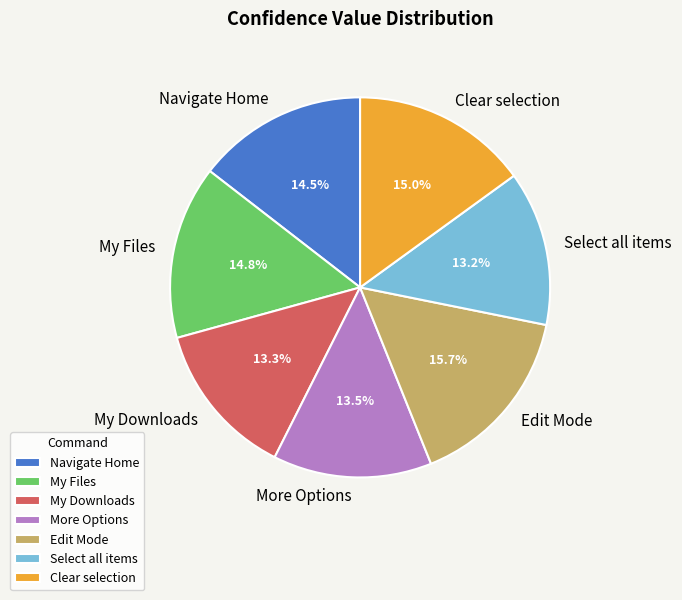

To the nearest percent, what portion does My Downloads represent?

13%